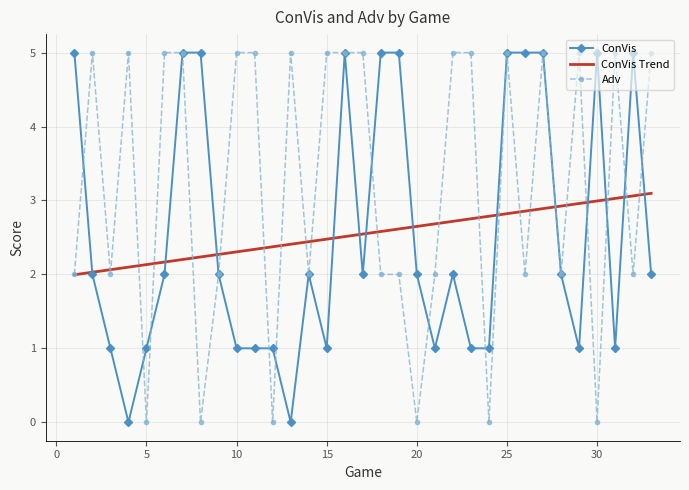

Reading left to right, what are all the values shown in this chart?

ConVis: 1=5	2=2	3=1	4=0	5=1	6=2	7=5	8=5	9=2	10=1	11=1	12=1	13=0	14=2	15=1	16=5	17=2	18=5	19=5	20=2	21=1	22=2	23=1	24=1	25=5	26=5	27=5	28=2	29=1	30=5	31=1	32=5	33=2
Adv: 1=2	2=5	3=2	4=5	5=0	6=5	7=5	8=0	9=2	10=5	11=5	12=0	13=5	14=2	15=5	16=5	17=5	18=2	19=2	20=0	21=2	22=5	23=5	24=0	25=5	26=2	27=5	28=2	29=5	30=0	31=5	32=2	33=5